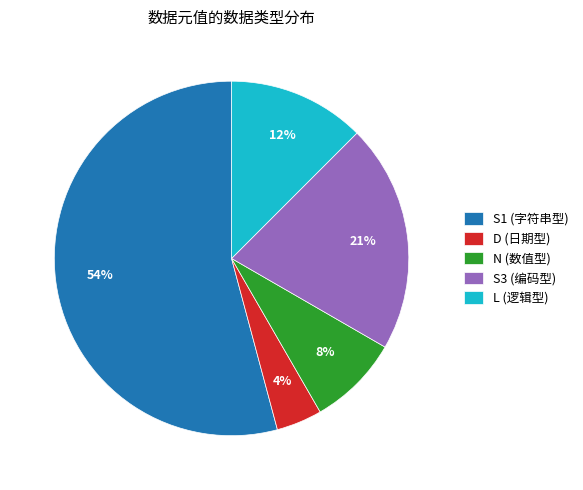

Is D the majority of the pie?

No